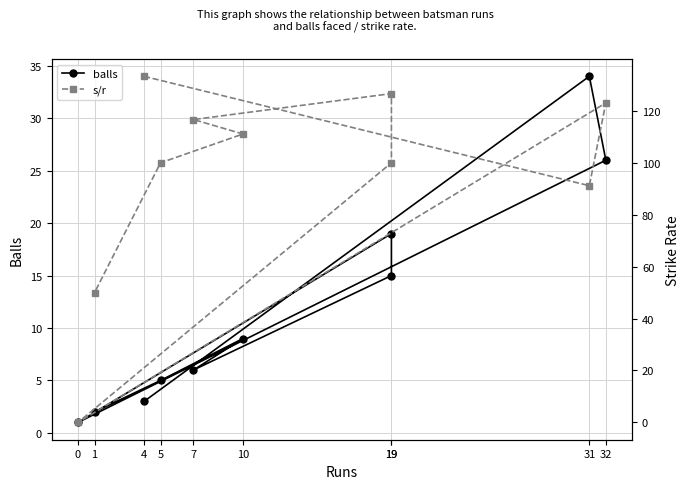

True or false: balls has more than 1 interior local peaks.

True